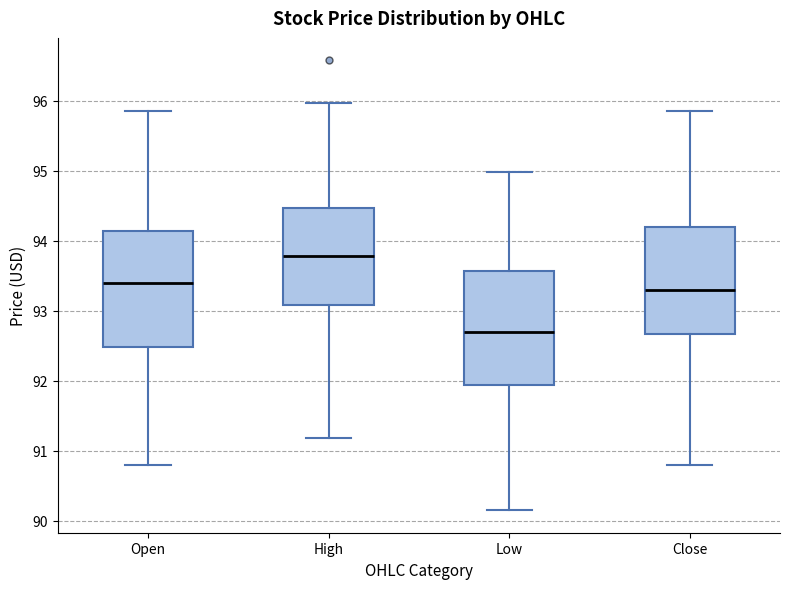

Reading left to right, transcribe this box plot: for each box, give where its median line is, the range the box spans, and where its two whiskers end, as read against the y-axis. The values are not printed on the chart, so give them approximately, as read against the axis.

Open: median 93.4, box 92.5 to 94.1, whiskers 90.8 to 95.9
High: median 93.8, box 93.1 to 94.5, whiskers 91.2 to 96.0
Low: median 92.7, box 91.9 to 93.6, whiskers 90.2 to 95.0
Close: median 93.3, box 92.7 to 94.2, whiskers 90.8 to 95.9